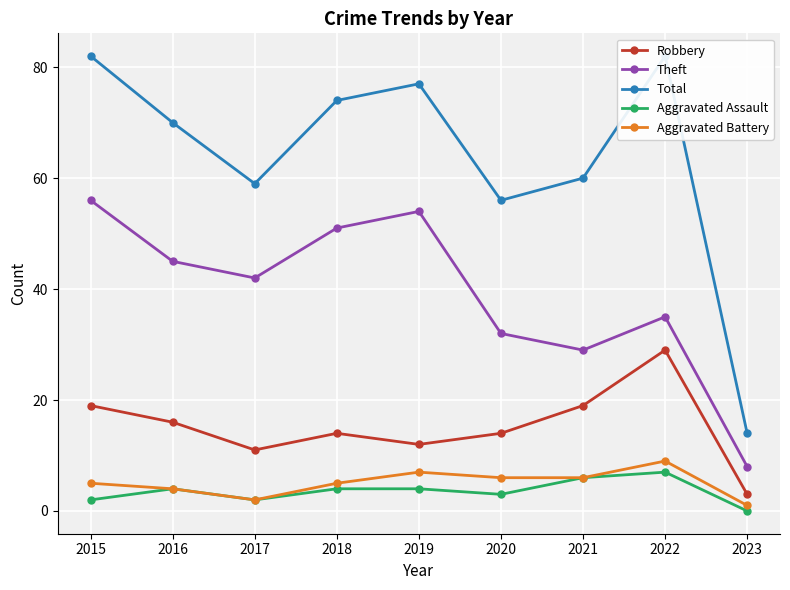

Which label corresponds to the smallest value in the chart?

2023